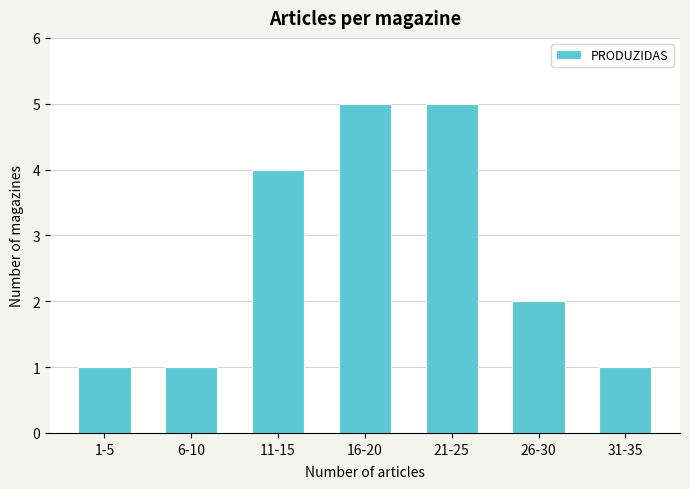

Reading right to left, list all the values displayed in this chart.

1	2	5	5	4	1	1